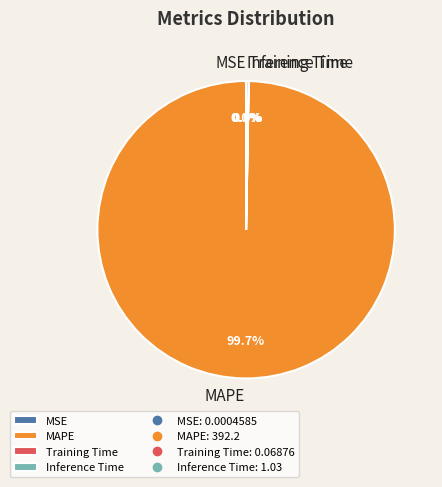

What is the majority slice?

MAPE